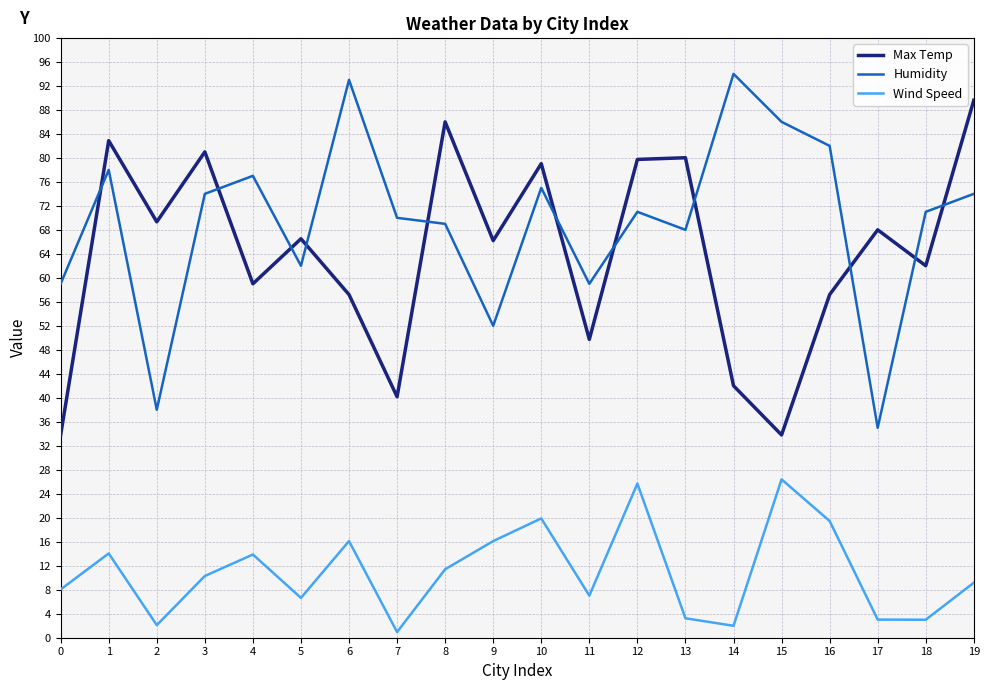

The value of Humidity at 3 is 74.0. True or false?

True